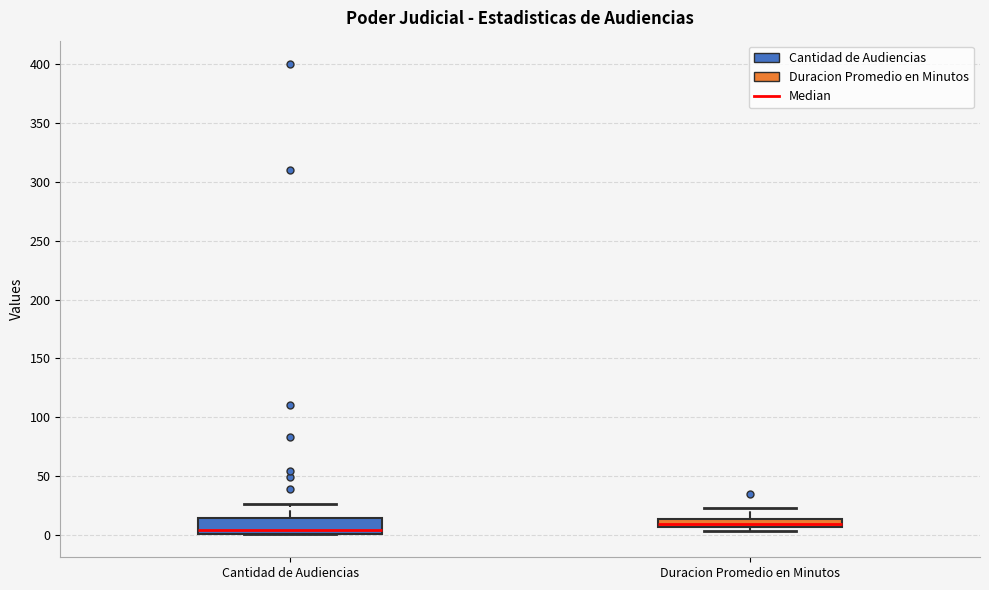

Which box has the highest median line?

Duracion Promedio en Minutos